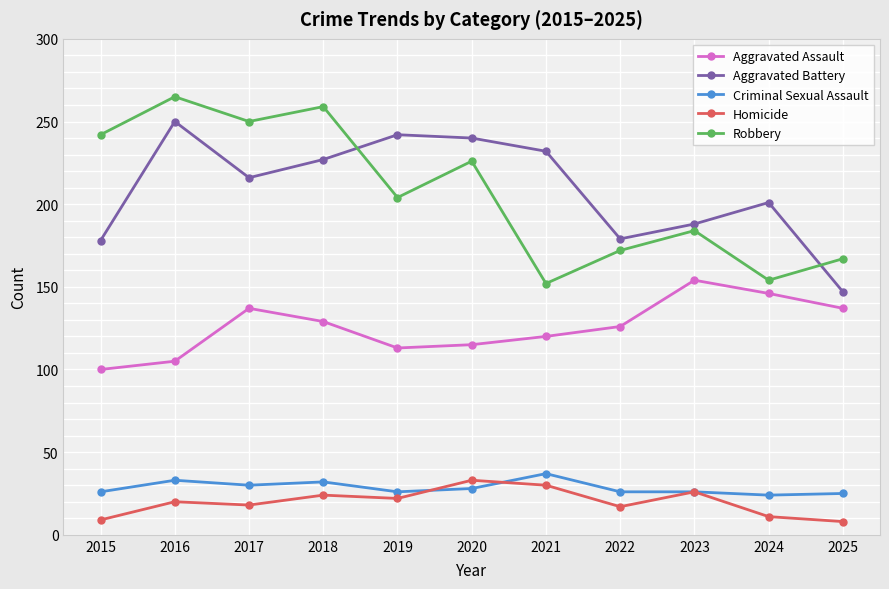

What are all the series names shown in the legend?

Aggravated Assault, Aggravated Battery, Criminal Sexual Assault, Homicide, Robbery